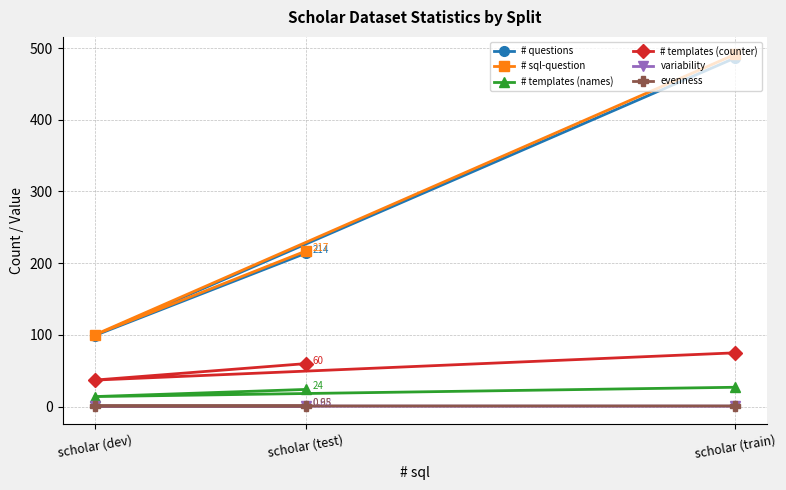

What are all the series names shown in the legend?

# questions, # sql-question, # templates (names), # templates (counter), variability, evenness